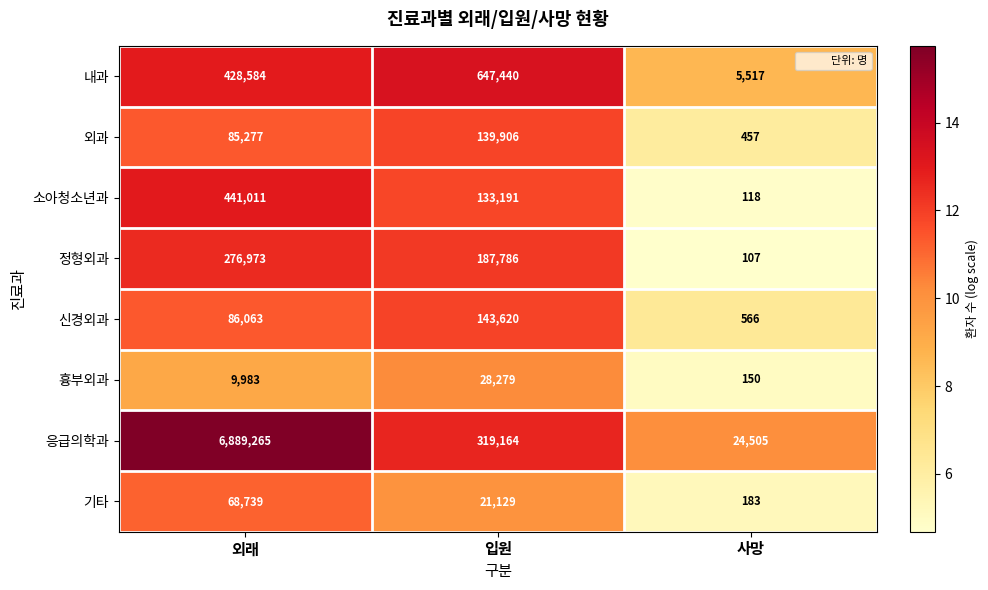

Reading left to right, what are all the values shown in this chart?

내과: 428584	647440	5517
외과: 85277	139906	457
소아청소년과: 441011	133191	118
정형외과: 276973	187786	107
신경외과: 86063	143620	566
흉부외과: 9983	28279	150
응급의학과: 6889265	319164	24505
기타: 68739	21129	183